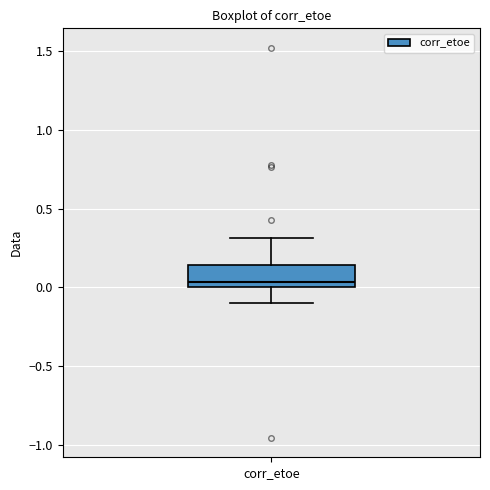

Read this box plot against the y-axis: the position of the median line, the range covered by the box, and the ends of both whiskers. The values are not printed on the chart, so give them approximately, as read against the axis.

median 0.05, box 0.00 to 0.15, whiskers -0.10 to 0.30